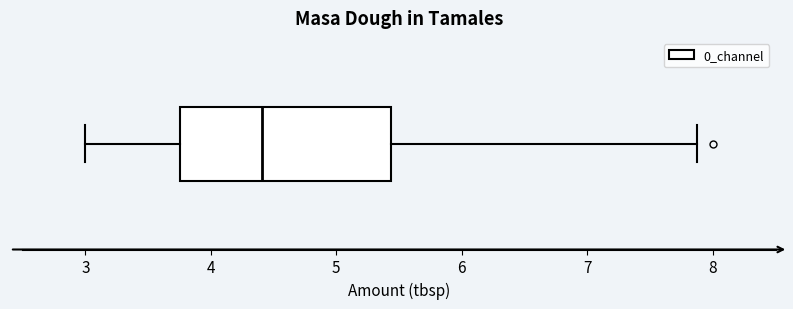

Where is the right edge of the box on the x-axis? The values are not printed on the chart, so give them approximately, as read against the axis.

5.4